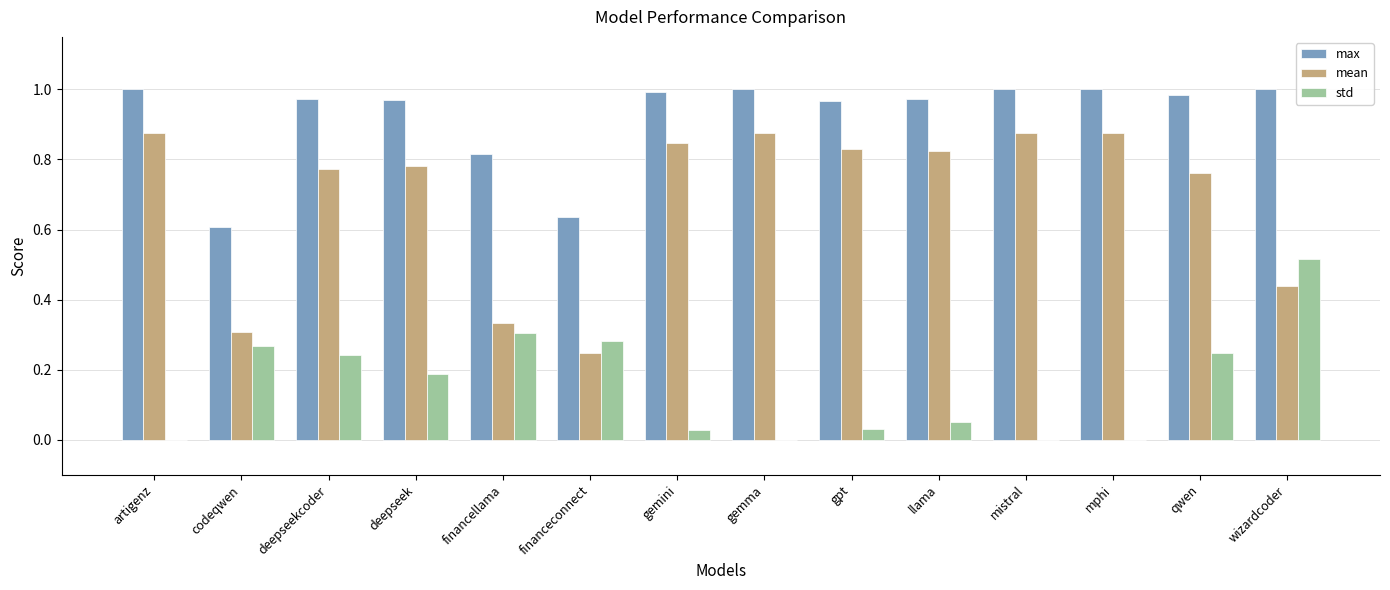

True or false: std has a value of 0.0 at mphi.

True